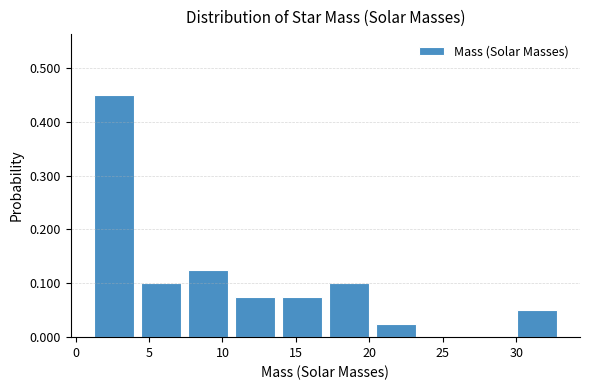

Reading left to right, list every bar in this chart as the range it spans on the x-axis followed by its height. Neither the bar edges nor the heights are printed on the chart, so give them approximately, as read against the axes.

1.0 to 4.2: 0.45
4.2 to 7.4: 0.10
7.4 to 10.6: 0.13
10.6 to 13.8: 0.08
13.8 to 17.0: 0.08
17.0 to 20.2: 0.10
20.2 to 23.4: 0.03
23.4 to 26.6: 0
26.6 to 29.8: 0
29.8 to 33.0: 0.05